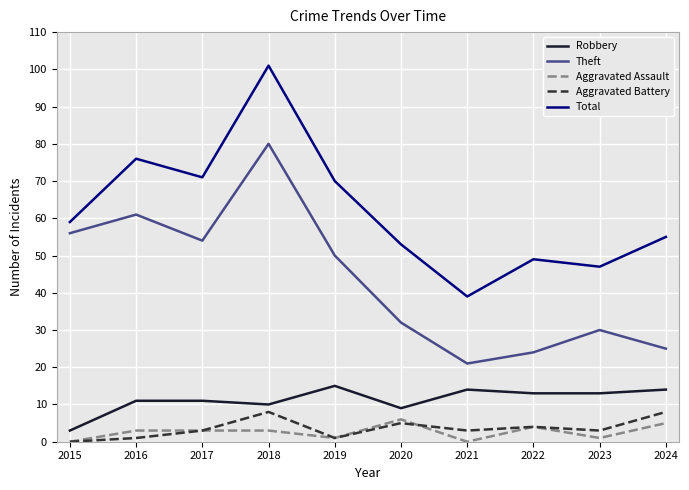

What is the total value across all series at 2016?

152